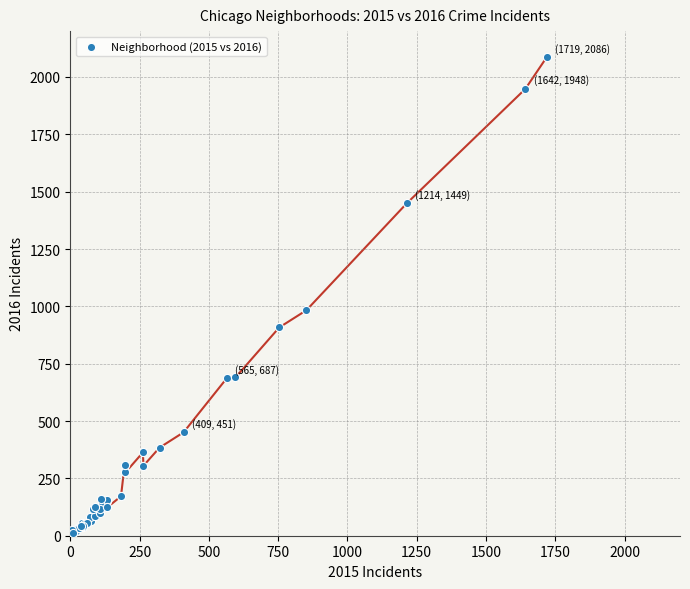

What Y value in the scatter plot is closest to 1048?

983